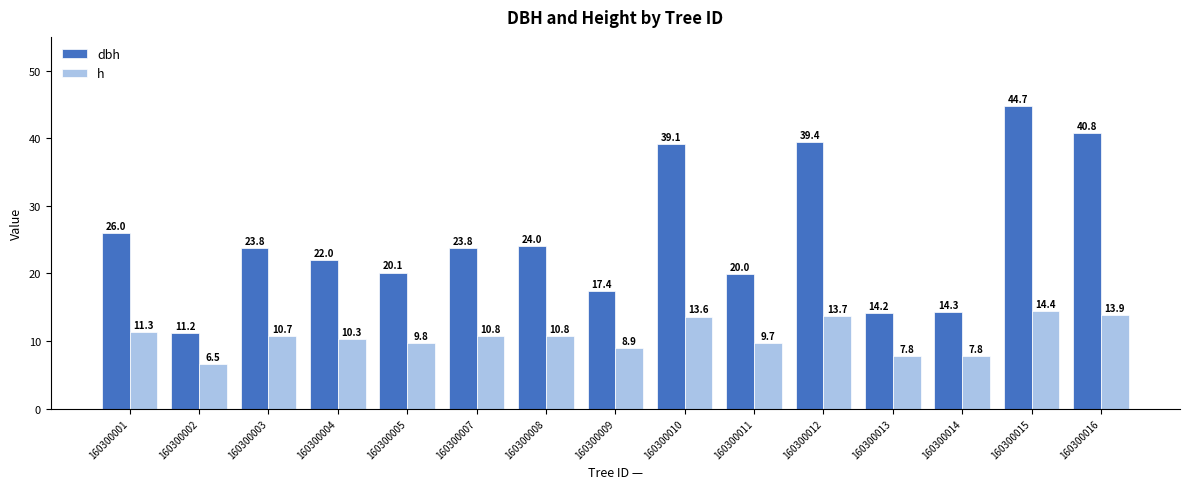

How many bars are there in total?

30